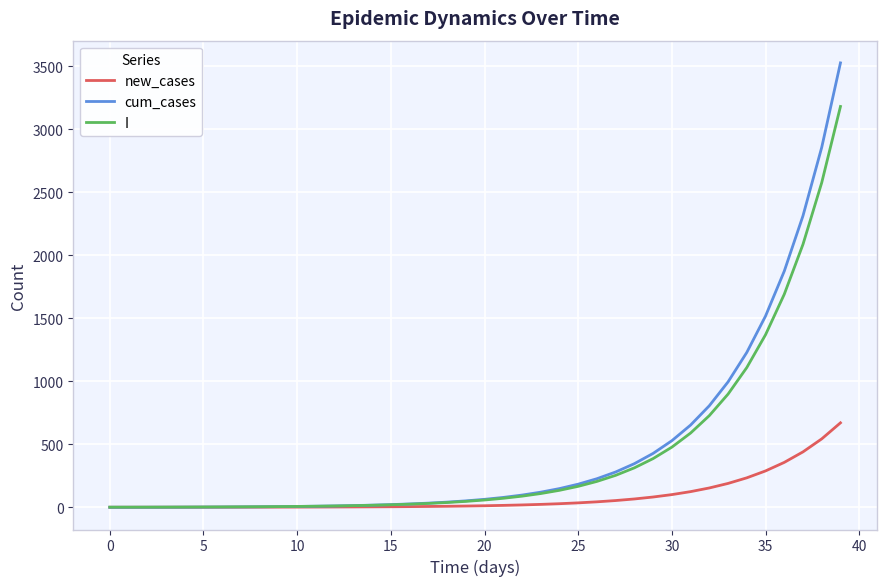

List the series in order of their peak value, lowest first.

new_cases, I, cum_cases